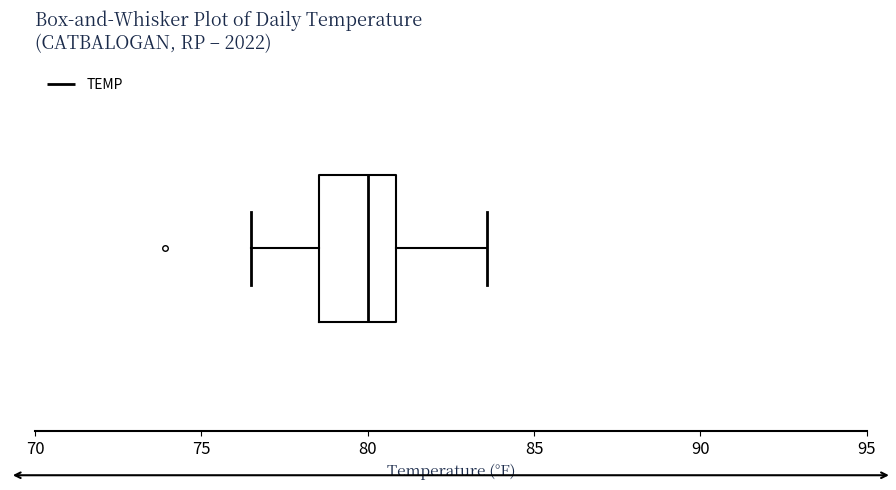

Read this box plot against the x-axis: the position of the median line, the range covered by the box, and the ends of both whiskers. The values are not printed on the chart, so give them approximately, as read against the axis.

median 80.0, box 78.5 to 81.0, whiskers 76.5 to 83.5